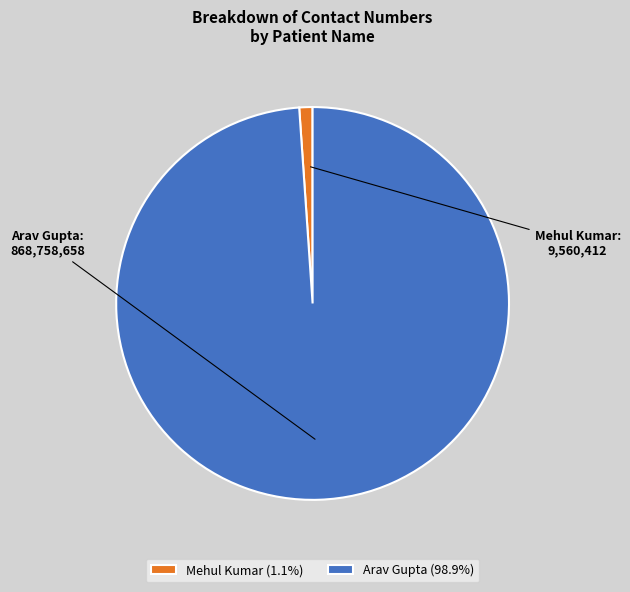

Do Arav Gupta and Mehul Kumar together represent more than half of the pie?

Yes